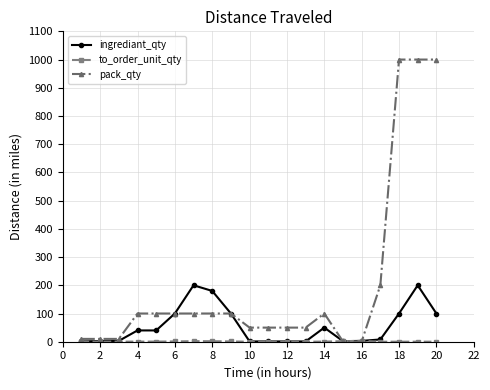

What is the greatest value displayed?

1000.0